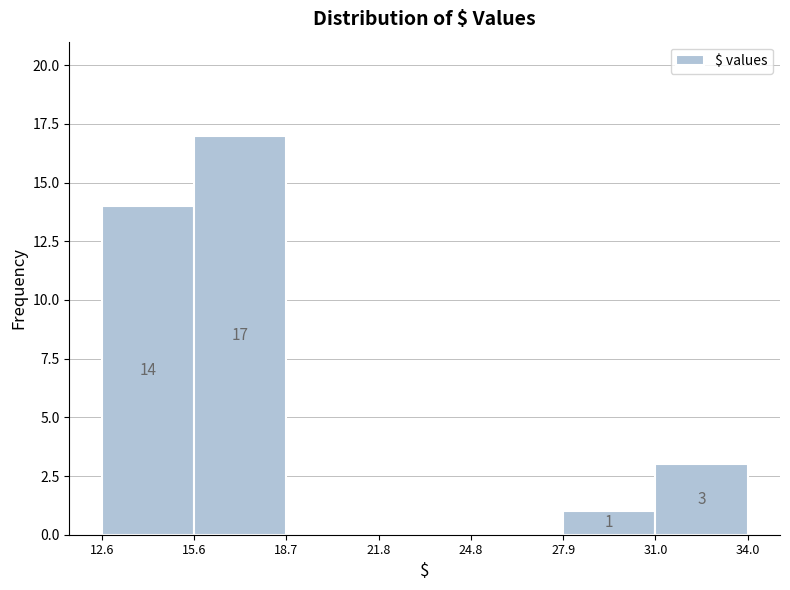

Over which range of the x-axis is the bar tallest?

15.6 to 18.7